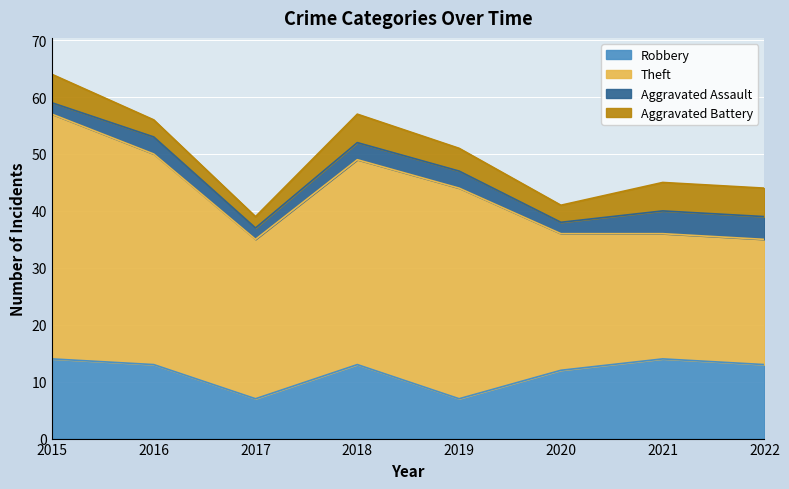

True or false: Aggravated Assault and Theft cross at least once.

False